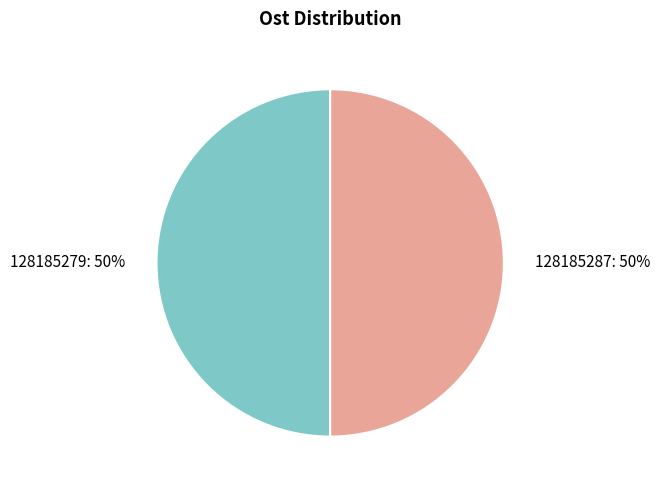

How many segments does this pie chart have?

2